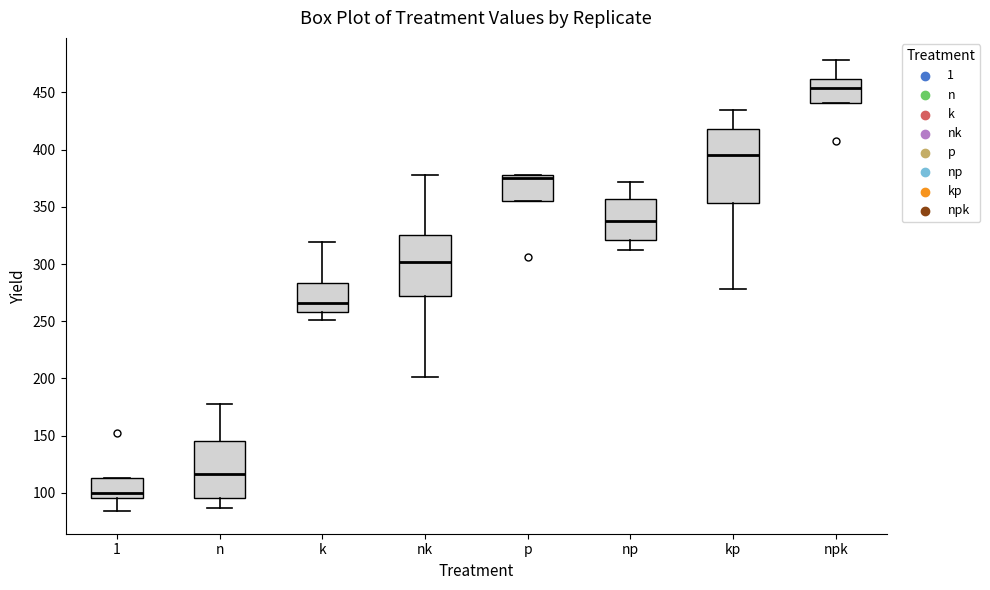

Which box's median line is the lowest?

1